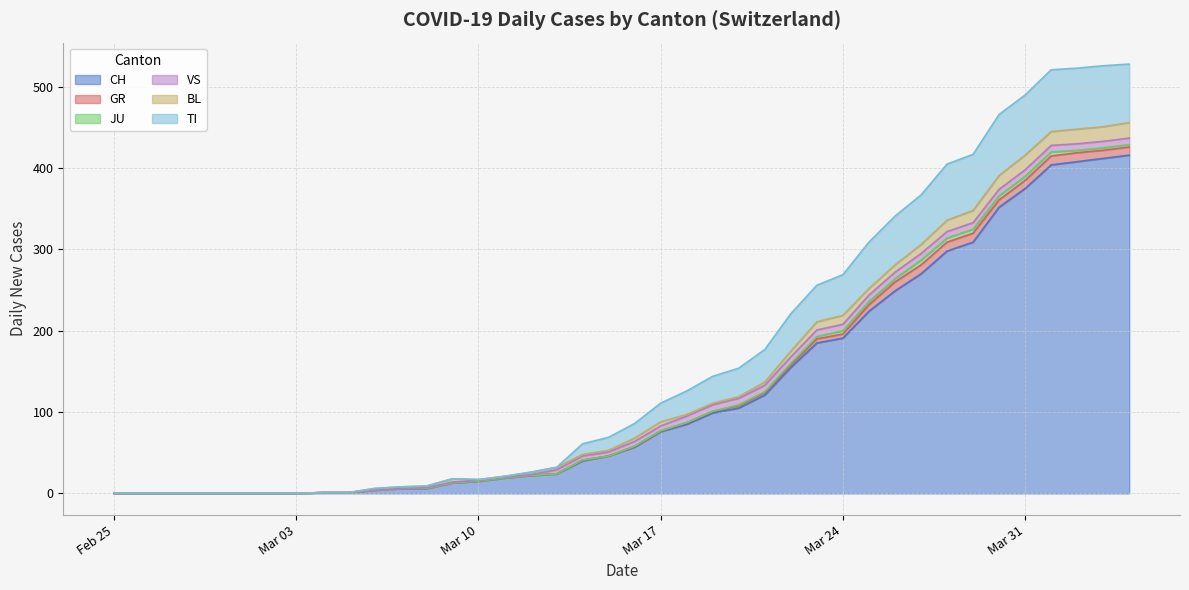

At which label does VS first exceed 6?

2020-03-18